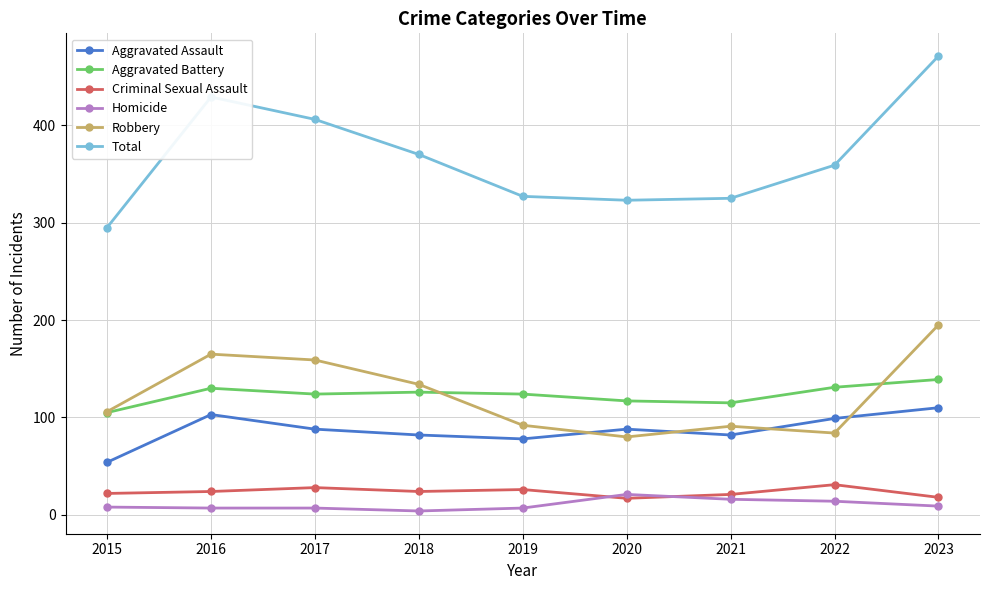

What is the highest value of the Aggravated Assault series?

110